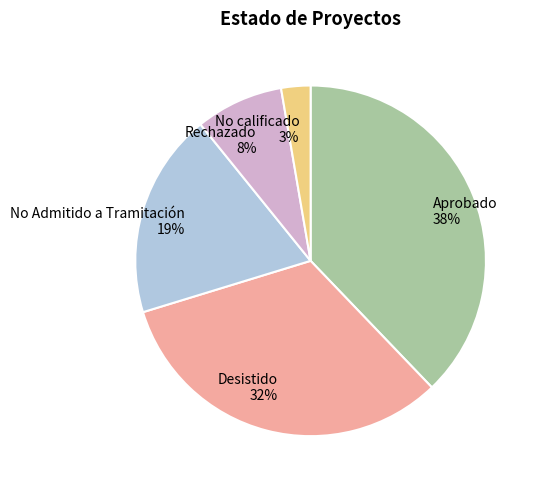

True or false: No calificado accounts for 3% of the total.

True